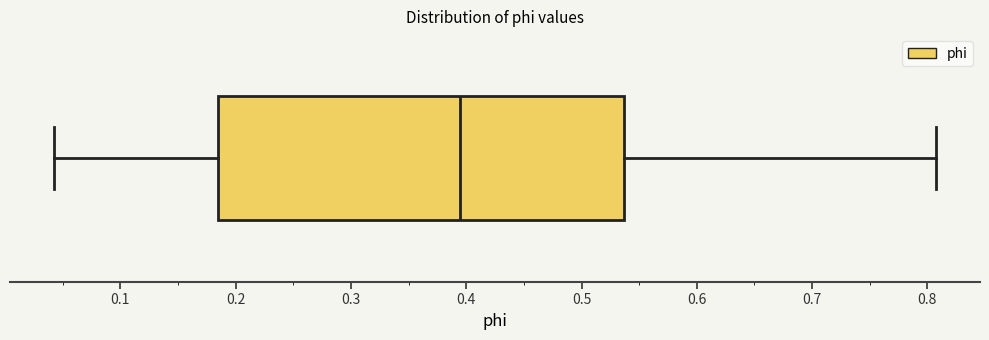

Read this box plot against the x-axis: the position of the median line, the range covered by the box, and the ends of both whiskers. The values are not printed on the chart, so give them approximately, as read against the axis.

median 0.39, box 0.18 to 0.54, whiskers 0.04 to 0.81